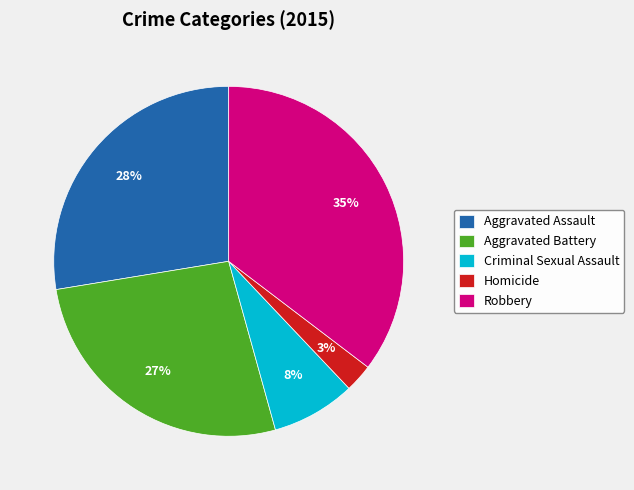

Do Homicide and Criminal Sexual Assault together represent more than half of the pie?

No